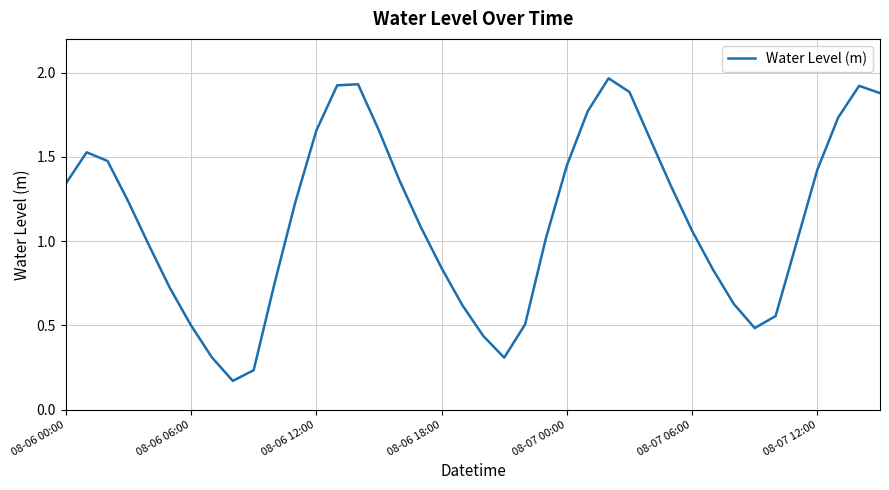

What is the label of the 12th point from the left?

11